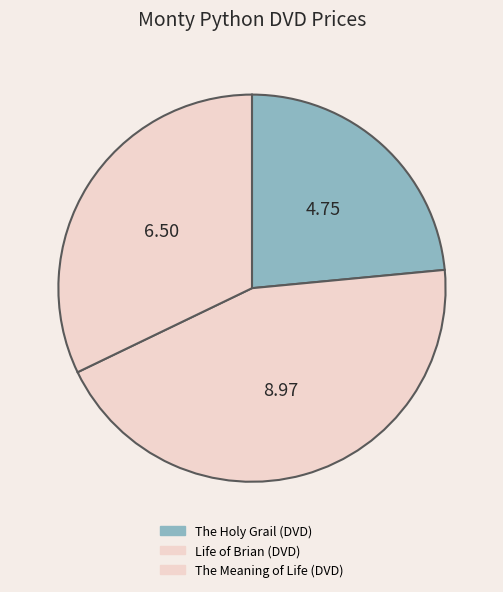

To the nearest percent, what portion does The Holy Grail (DVD) represent?

23%